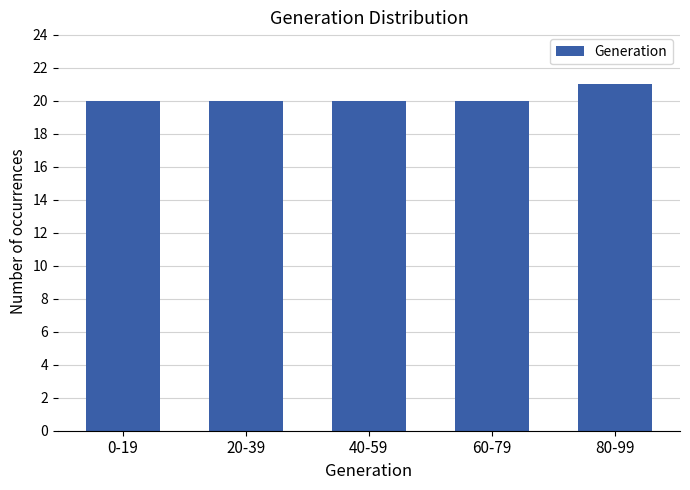

Reading left to right, transcribe all the data shown in this chart.

0-19=20	20-39=20	40-59=20	60-79=20	80-99=21